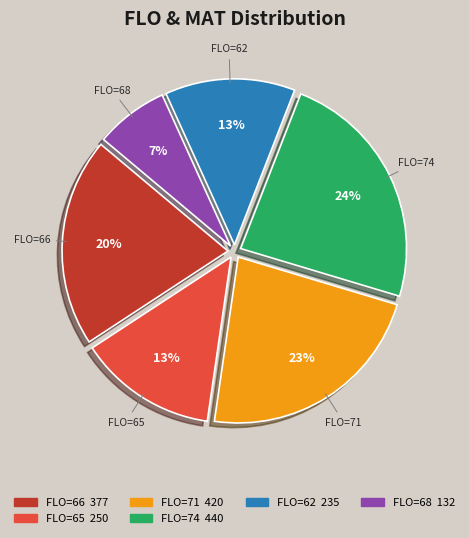

Does any single category account for the majority?

No